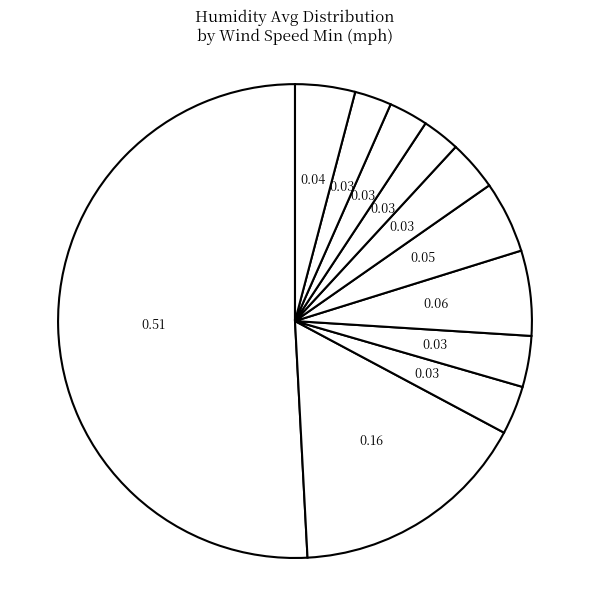

Count the number of slices in the pie.

11